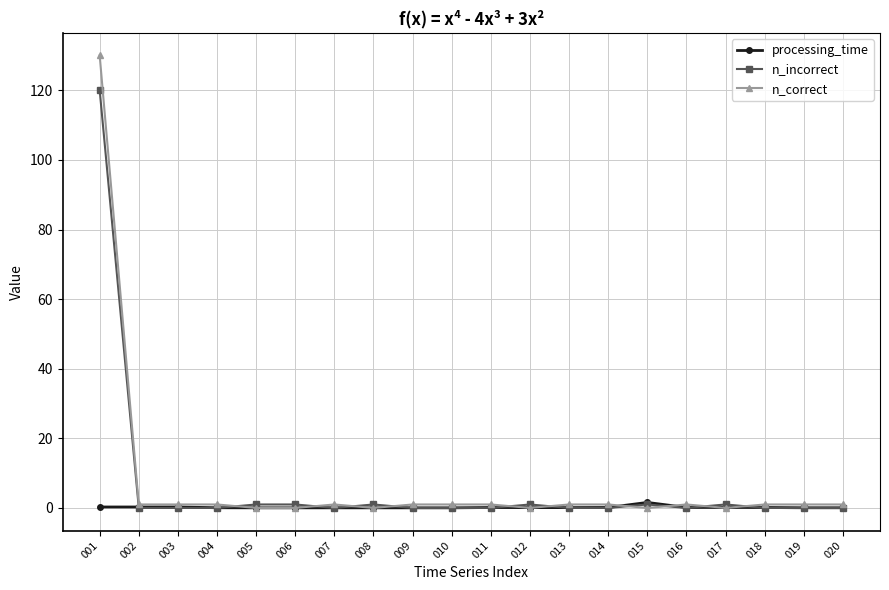

Which series has the largest range (max minus min)?

n_correct